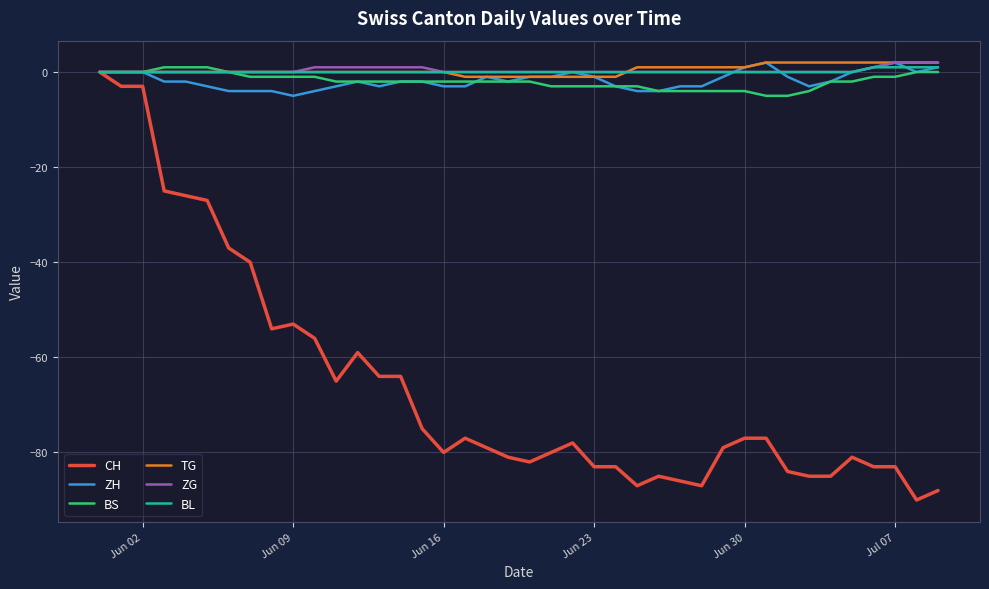

What is the minimum value for ZH?

-5